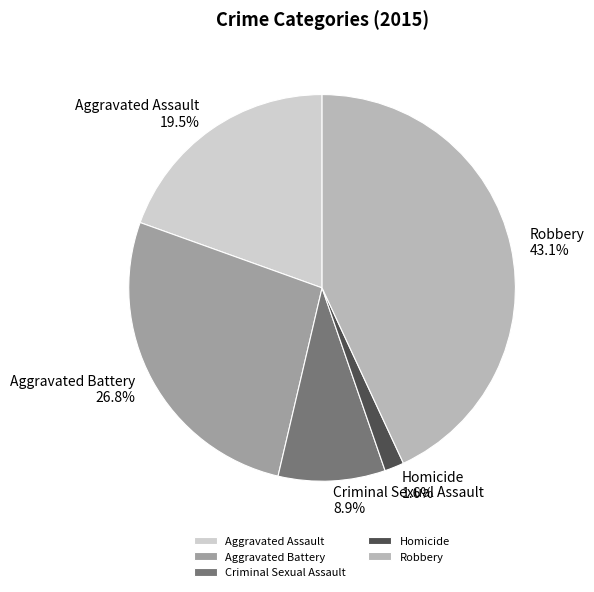

What is the ratio of the value at Robbery to the value at Aggravated Assault?

2.2